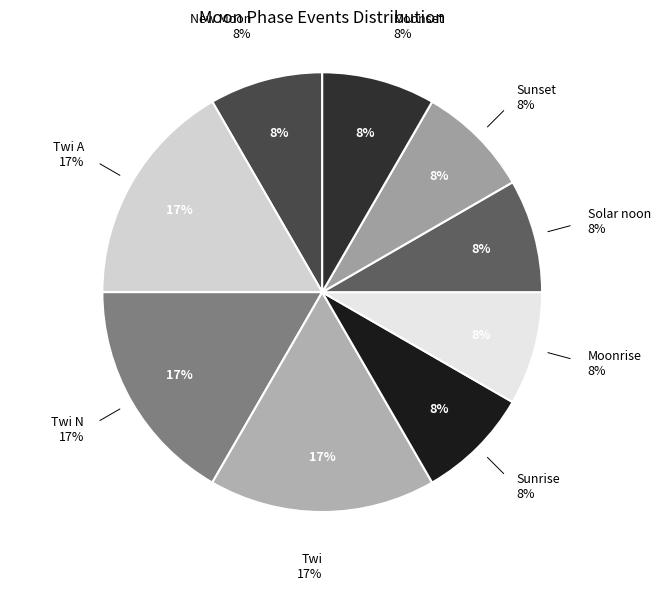

To the nearest percent, what is the combined percentage of Sunrise and Moonrise?

17%